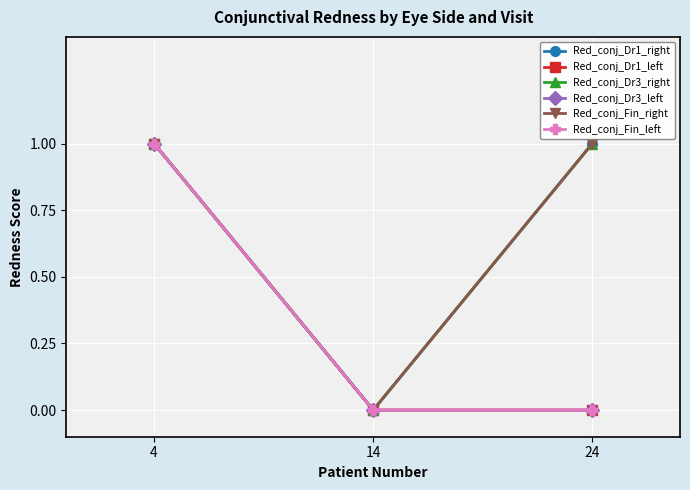

The value of Red_conj_Dr3_right at 24 is 2. True or false?

False